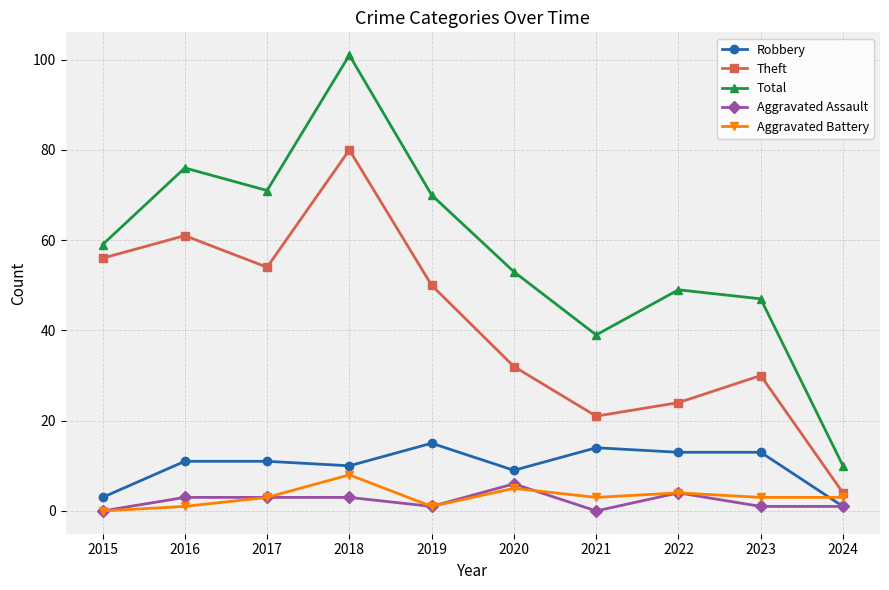

What is the greatest value displayed?

101